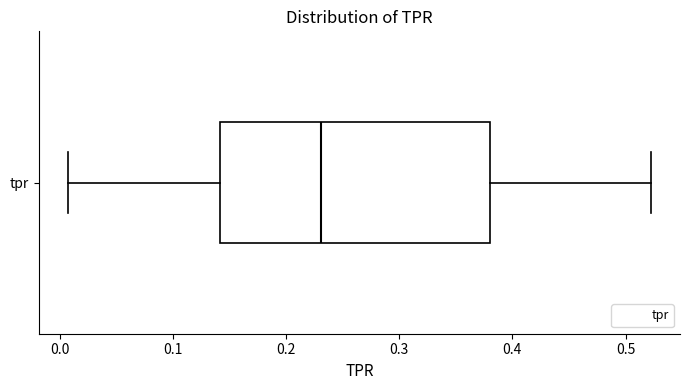

Where does the left whisker of the box for tpr end on the x-axis? The values are not printed on the chart, so give them approximately, as read against the axis.

0.01